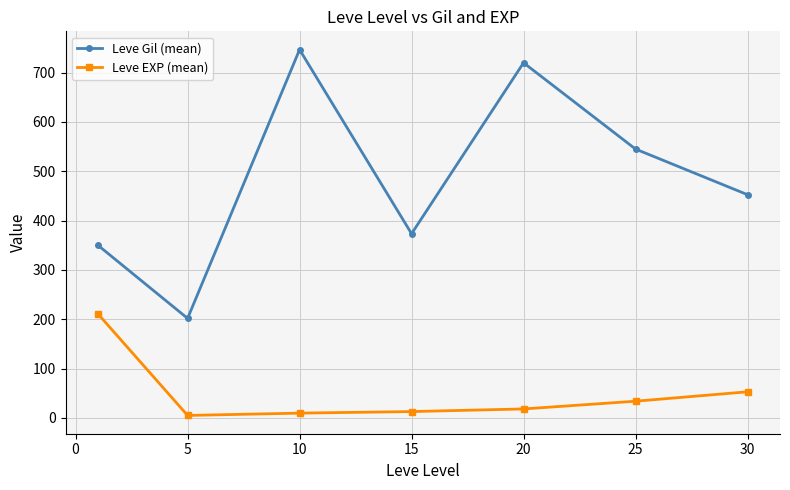

What is the highest value of the Leve Gil (mean) series?

746.7